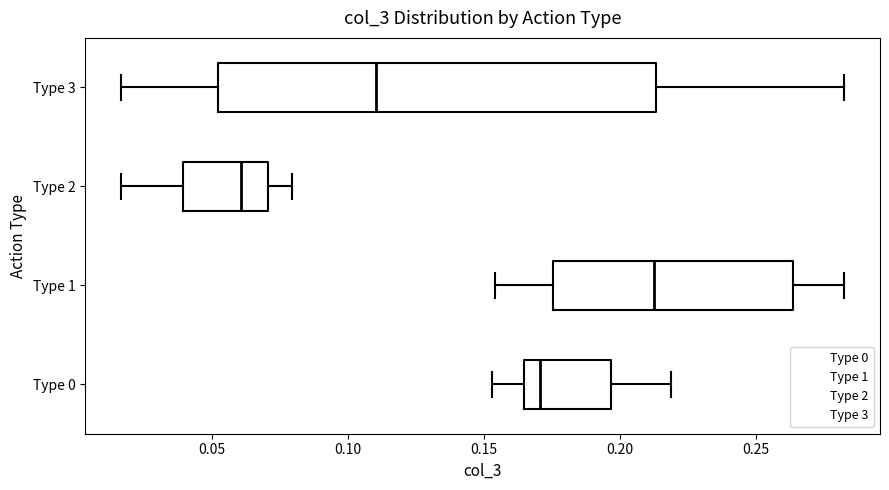

Reading bottom to top, transcribe this box plot: for each box, give where its median line is, the range the box spans, and where its two whiskers end, as read against the x-axis. The values are not printed on the chart, so give them approximately, as read against the axis.

Type 0: median 0.170, box 0.165 to 0.195, whiskers 0.155 to 0.220
Type 1: median 0.210, box 0.175 to 0.265, whiskers 0.155 to 0.280
Type 2: median 0.060, box 0.040 to 0.070, whiskers 0.015 to 0.080
Type 3: median 0.110, box 0.050 to 0.215, whiskers 0.015 to 0.280